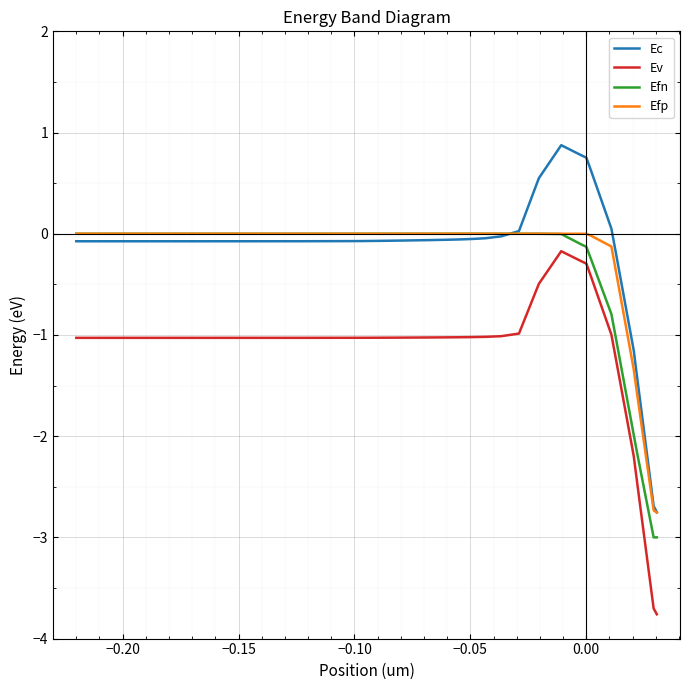

Which series has the widest spread of values?

Ec